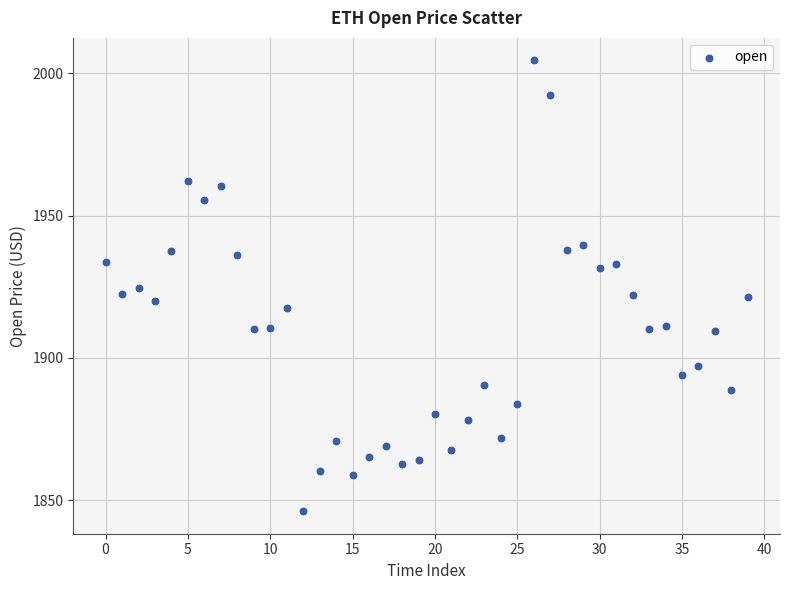

What is the range of Y values (max minus min)?

158.3